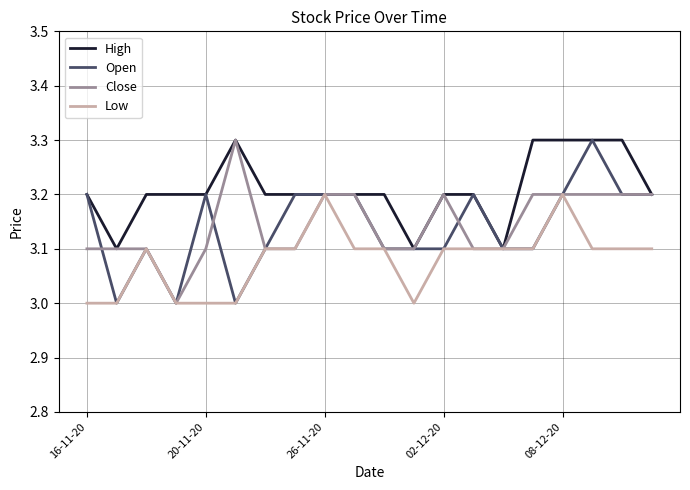

What is the minimum value for Low?

3.0